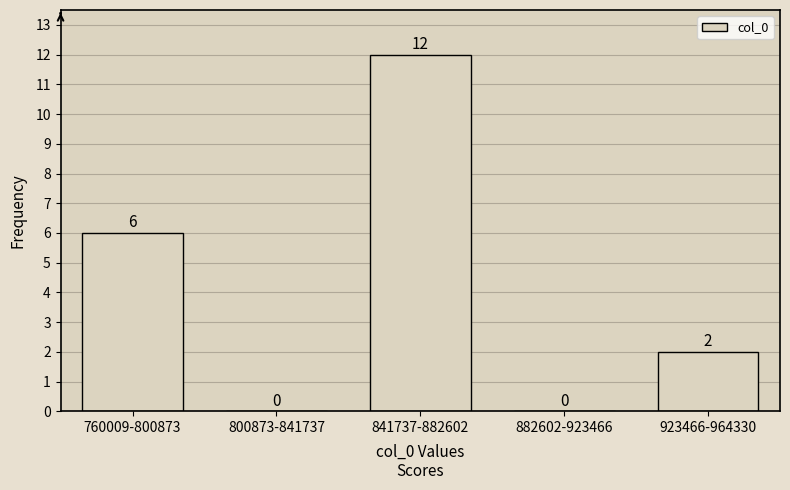

What is the change in value from 841737-882602 to 923466-964330?

-10